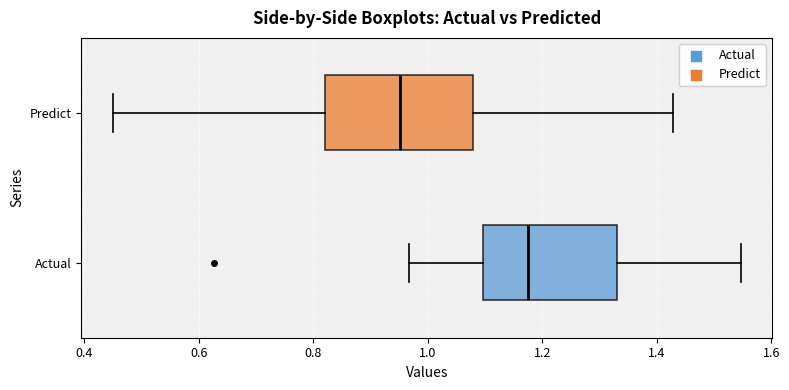

Where is the left edge of the box for Actual on the x-axis? The values are not printed on the chart, so give them approximately, as read against the axis.

1.10